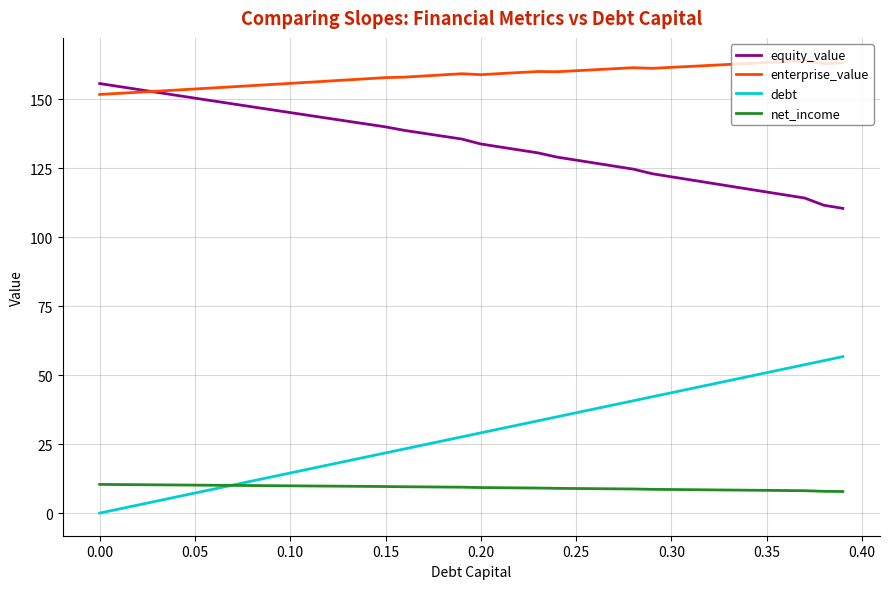

Which series has the largest total across all categories?

enterprise_value